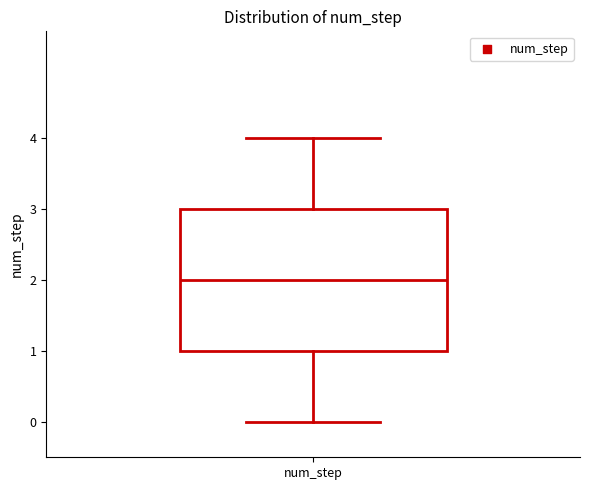

Read this box plot against the y-axis: the position of the median line, the range covered by the box, and the ends of both whiskers. The values are not printed on the chart, so give them approximately, as read against the axis.

median 2, box 1 to 3, whiskers 0 to 4